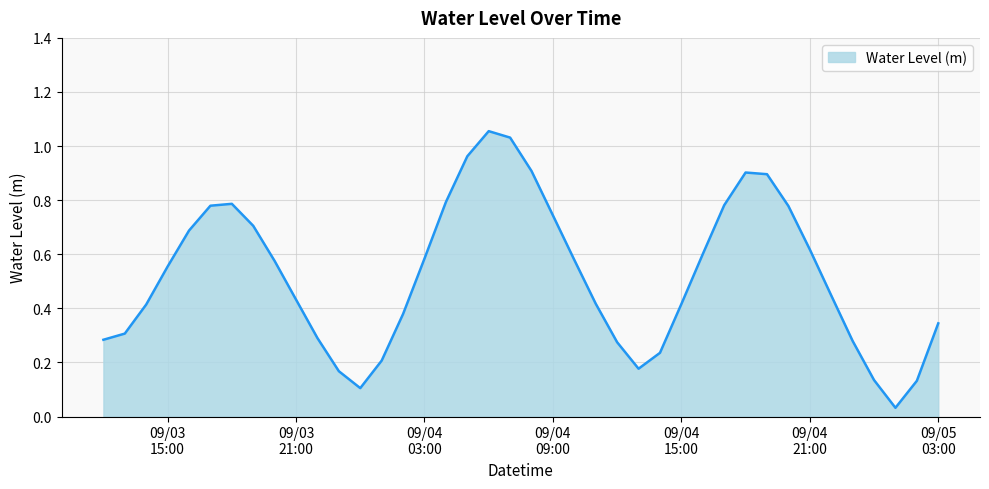

What is the difference between the maximum and minimum values?

1.0